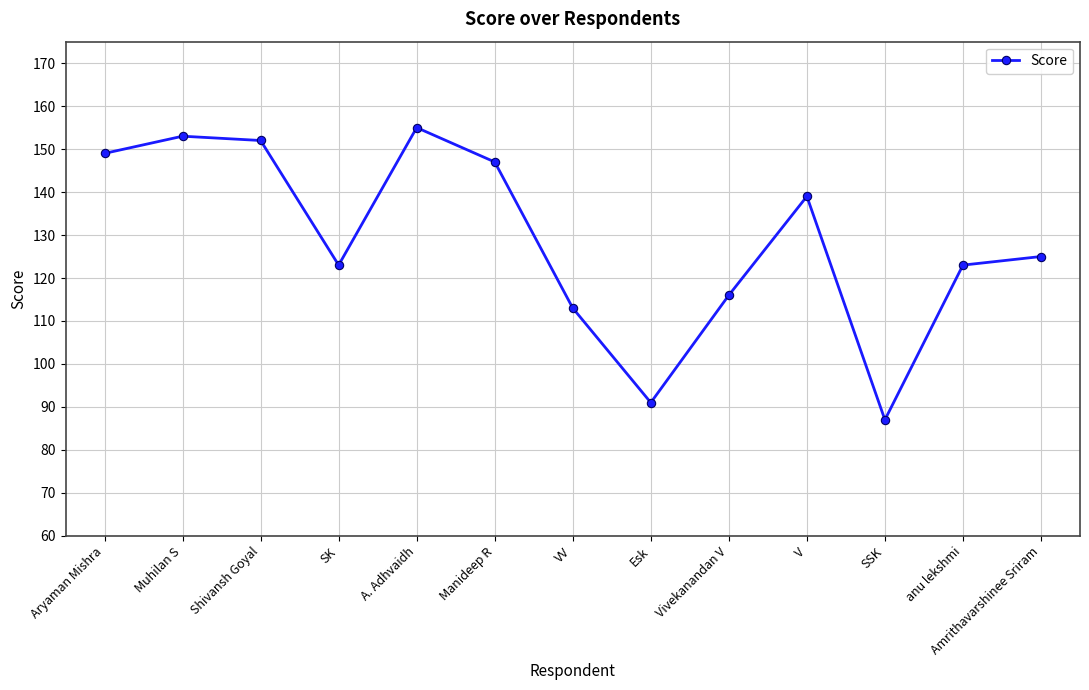

What is the value of the 12th point from the left?

123